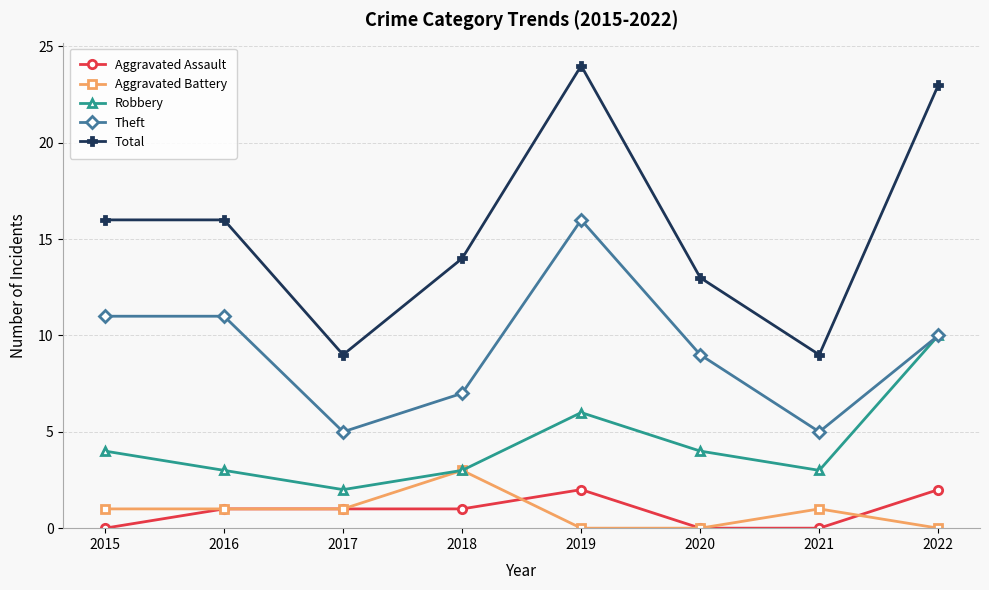

What is the spread (max minus min) of values at 2020?

13